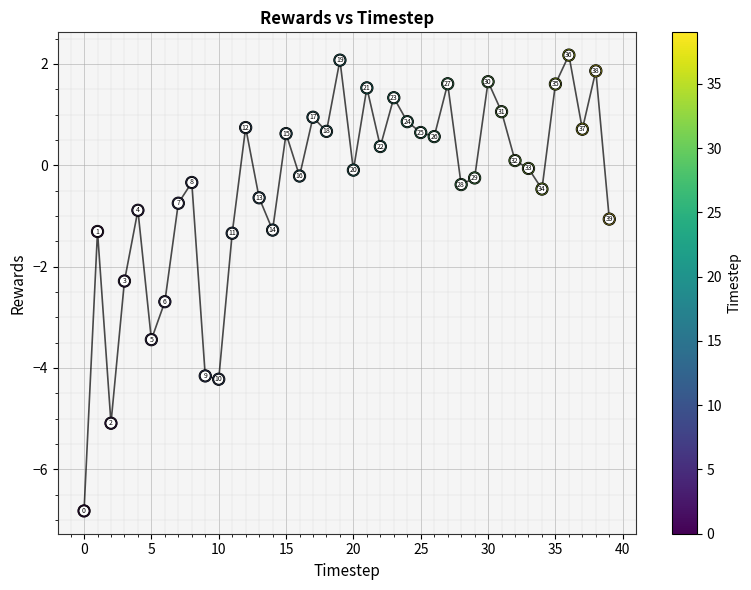

What is the range of Y values (max minus min)?

9.0